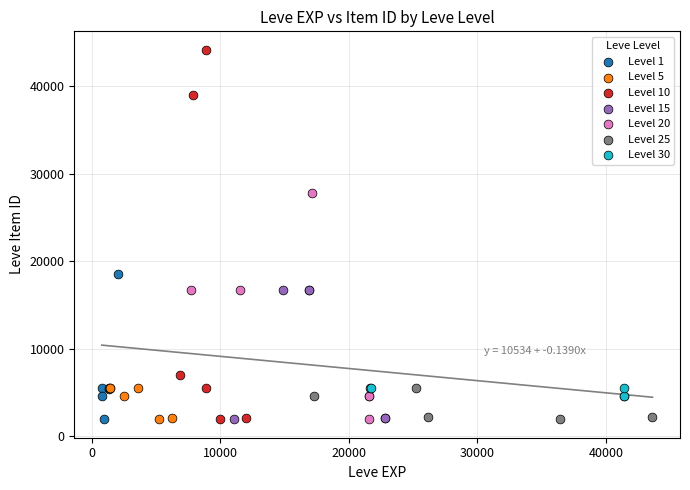

Which series has the widest spread of Y values?

Level 10